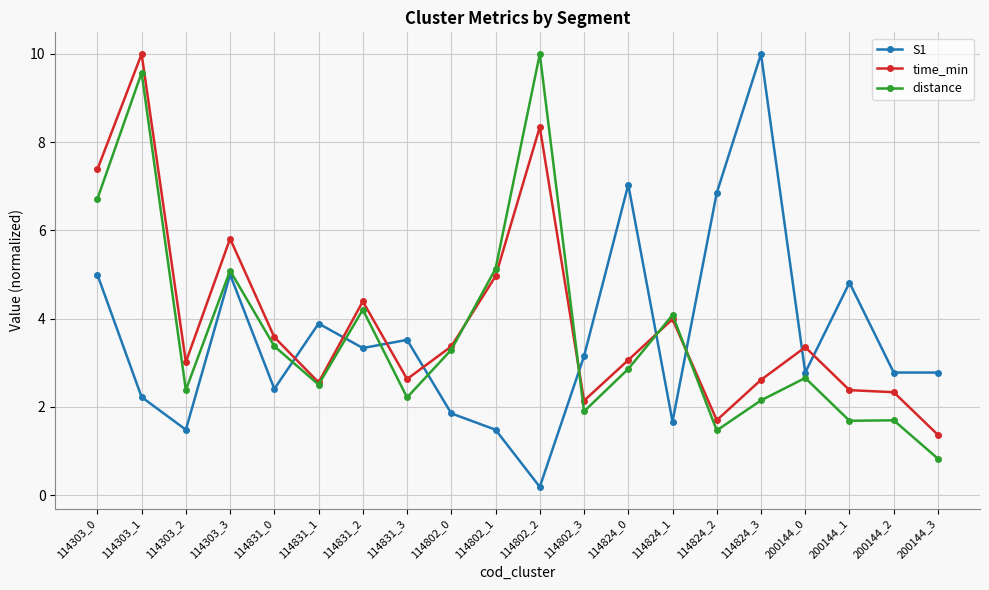

Reading left to right, transcribe all the data shown in this chart.

S1: 114303_0=5.0	114303_1=2.2	114303_2=1.5	114303_3=5.0	114831_0=2.4	114831_1=3.9	114831_2=3.3	114831_3=3.5	114802_0=1.9	114802_1=1.5	114802_2=0.2	114802_3=3.1	114824_0=7.0	114824_1=1.7	114824_2=6.9	114824_3=10.0	200144_0=2.8	200144_1=4.8	200144_2=2.8	200144_3=2.8
time_min: 114303_0=7.4	114303_1=10.0	114303_2=3.0	114303_3=5.8	114831_0=3.6	114831_1=2.6	114831_2=4.4	114831_3=2.6	114802_0=3.4	114802_1=5.0	114802_2=8.3	114802_3=2.1	114824_0=3.1	114824_1=4.0	114824_2=1.7	114824_3=2.6	200144_0=3.4	200144_1=2.4	200144_2=2.3	200144_3=1.4
distance: 114303_0=6.7	114303_1=9.6	114303_2=2.4	114303_3=5.1	114831_0=3.4	114831_1=2.5	114831_2=4.2	114831_3=2.2	114802_0=3.3	114802_1=5.1	114802_2=10.0	114802_3=1.9	114824_0=2.9	114824_1=4.1	114824_2=1.5	114824_3=2.1	200144_0=2.7	200144_1=1.7	200144_2=1.7	200144_3=0.8